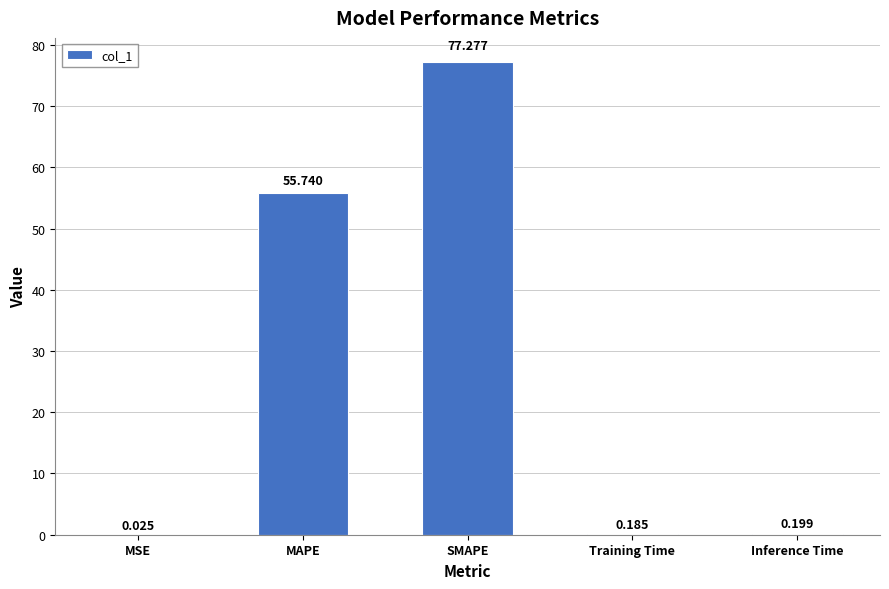

Count the number of data series in this chart.

1